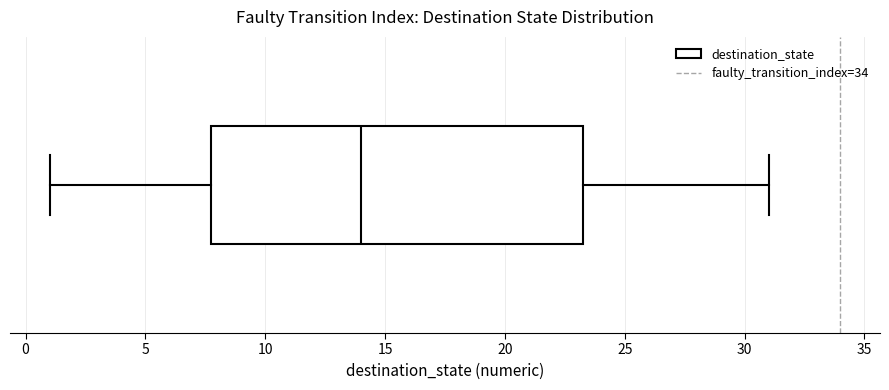

Read this box plot against the x-axis: the position of the median line, the range covered by the box, and the ends of both whiskers. The values are not printed on the chart, so give them approximately, as read against the axis.

median 14.0, box 8.0 to 23.5, whiskers 1.0 to 31.0